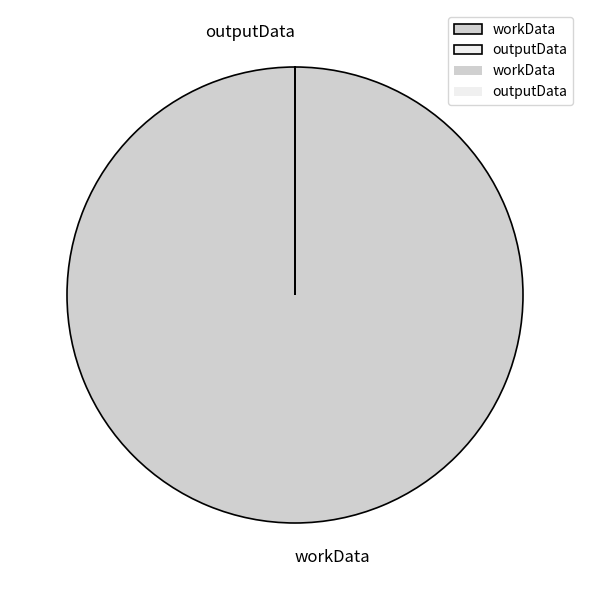

Is workData the majority of the pie?

Yes